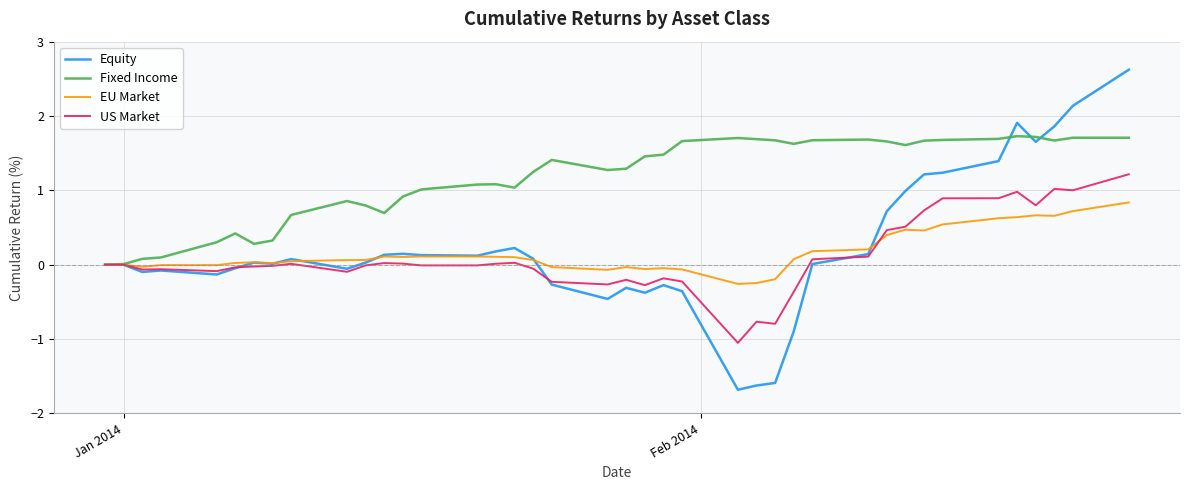

Which series has the largest range (max minus min)?

Equity